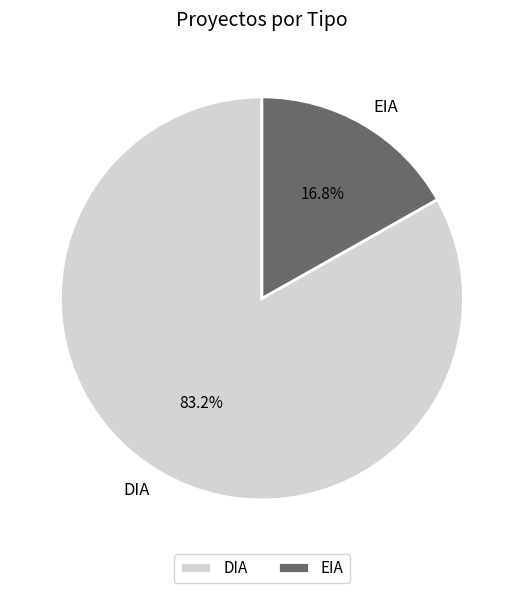

How many segments does this pie chart have?

2